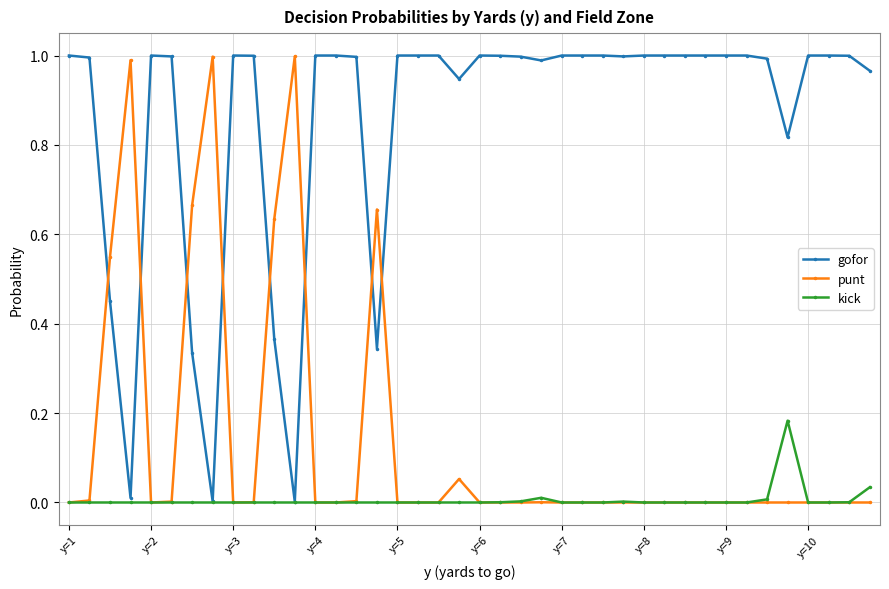

List the series in order of their overall mean, highest first.

gofor, punt, kick